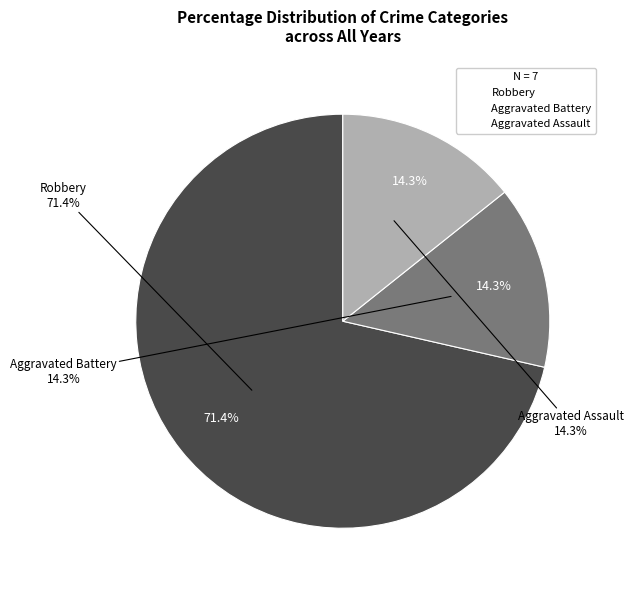

How much of the chart is everything except Robbery?

28.6%